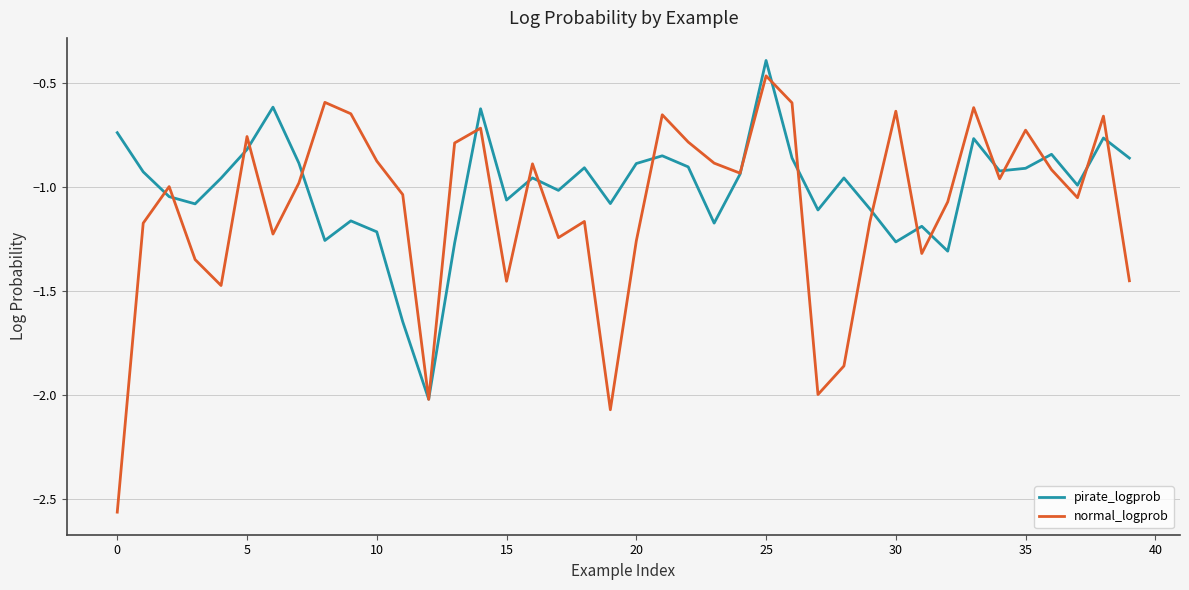

What is the highest value of the pirate_logprob series?

-0.4